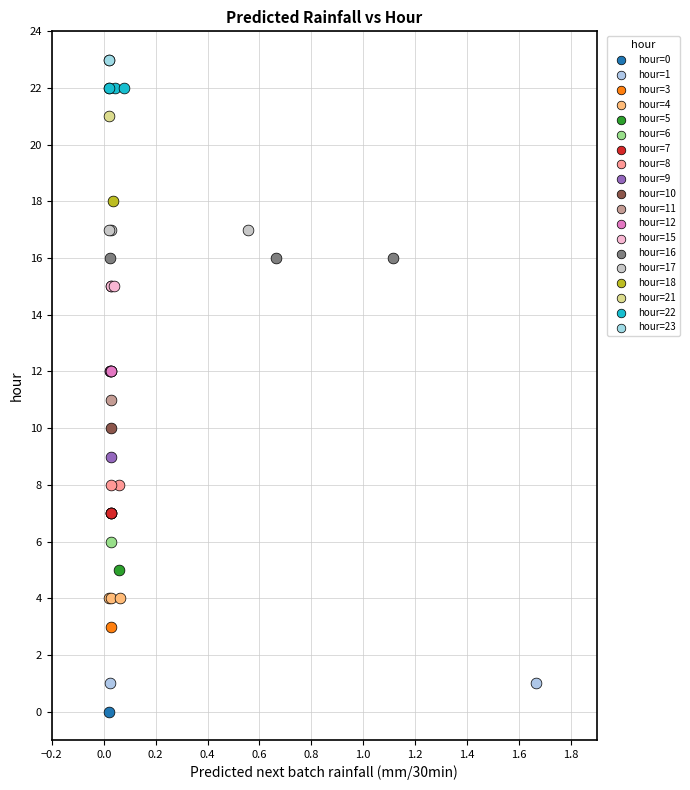

Which series contains the lowest Y value?

hour=0